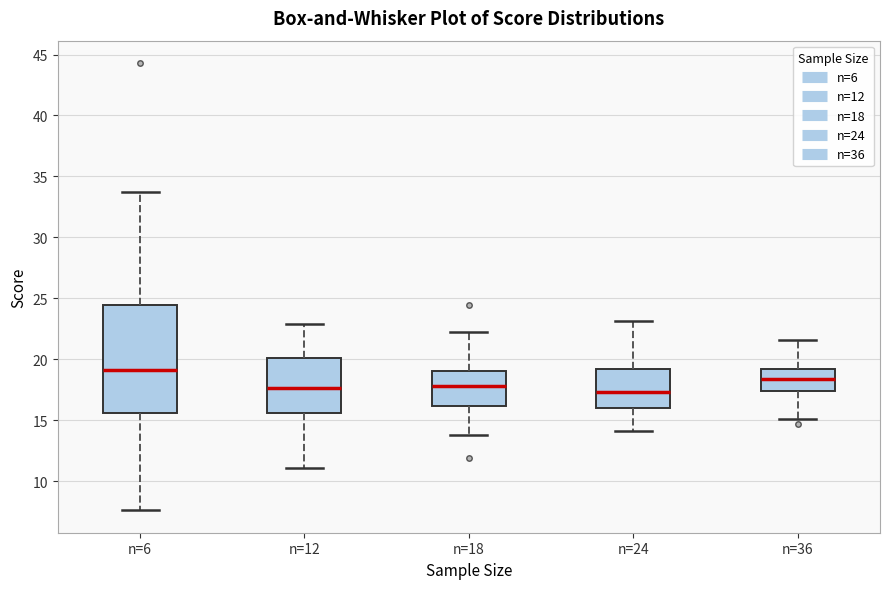

Which box is the tallest, from its lower edge to its upper edge?

n=6